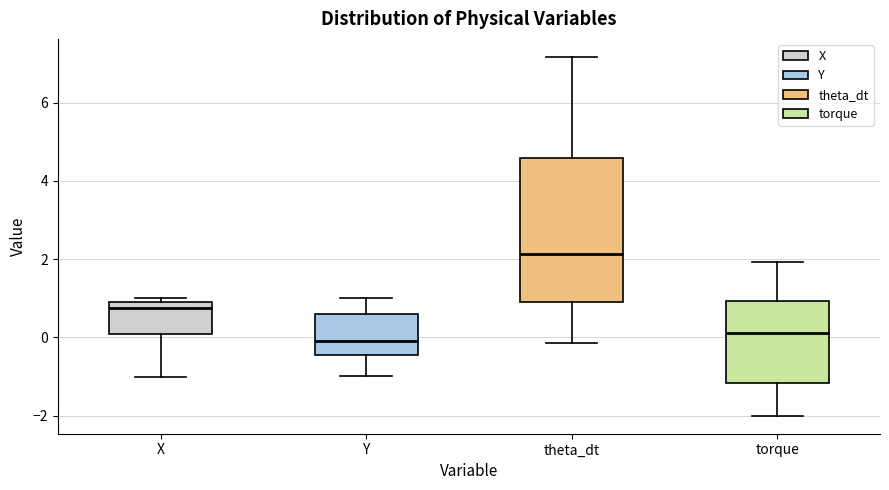

Reading left to right, read every box against the y-axis: the position of its median line, the range the box covers, and the ends of its whiskers. The values are not printed on the chart, so give them approximately, as read against the axis.

X: median 0.8, box 0.0 to 1.0, whiskers -1.0 to 1.0 (just above the box's upper edge)
Y: median 0.0, box -0.4 to 0.6, whiskers -1.0 to 1.0
theta_dt: median 2.2, box 1.0 to 4.6, whiskers -0.2 to 7.2
torque: median 0.2, box -1.2 to 1.0, whiskers -2.0 to 2.0